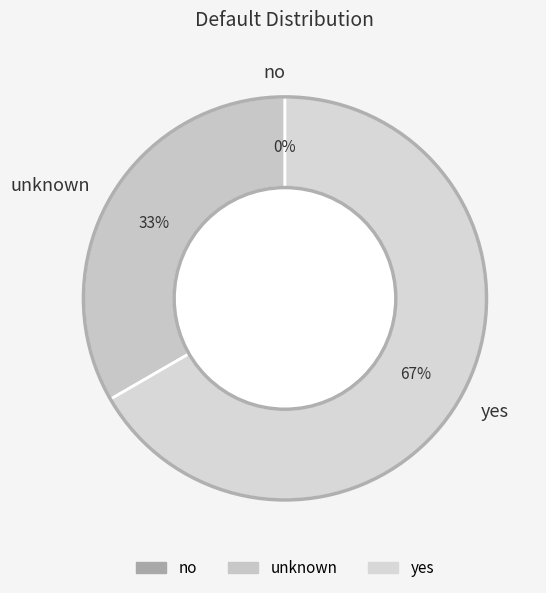

What is the smallest slice in the pie chart?

no